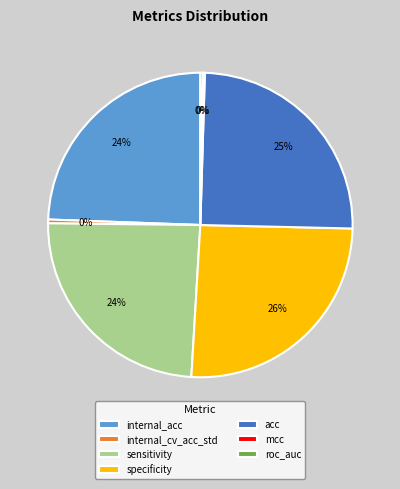

Is it true that internal_cv_acc_std is 0% of the pie?

True